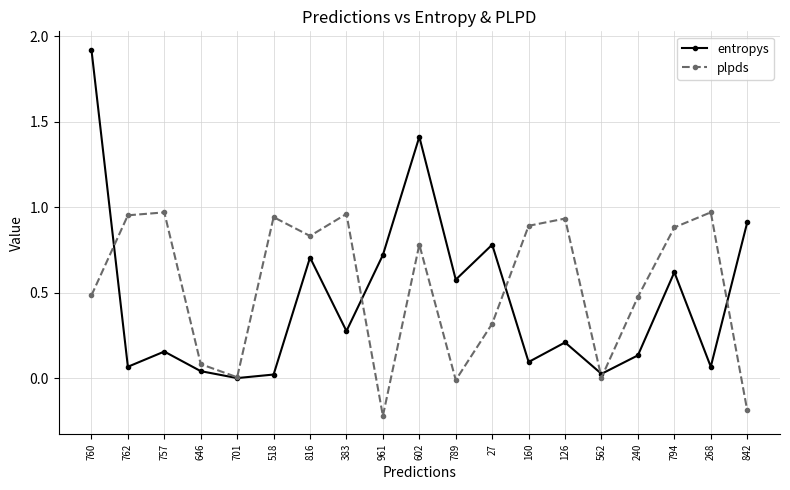

What is the label of the 10th point from the left?

602